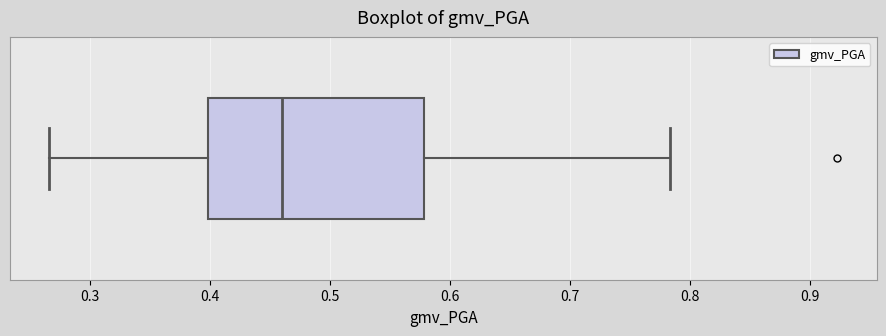

Transcribe this box plot: give where the median line is, the range the box spans, and where the two whiskers end, as read against the x-axis. The values are not printed on the chart, so give them approximately, as read against the axis.

median 0.46, box 0.40 to 0.58, whiskers 0.27 to 0.78